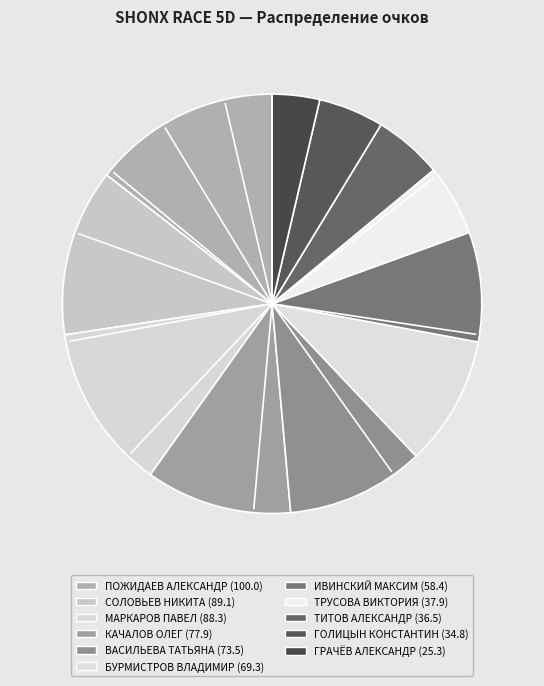

Count the number of slices in the pie.

11